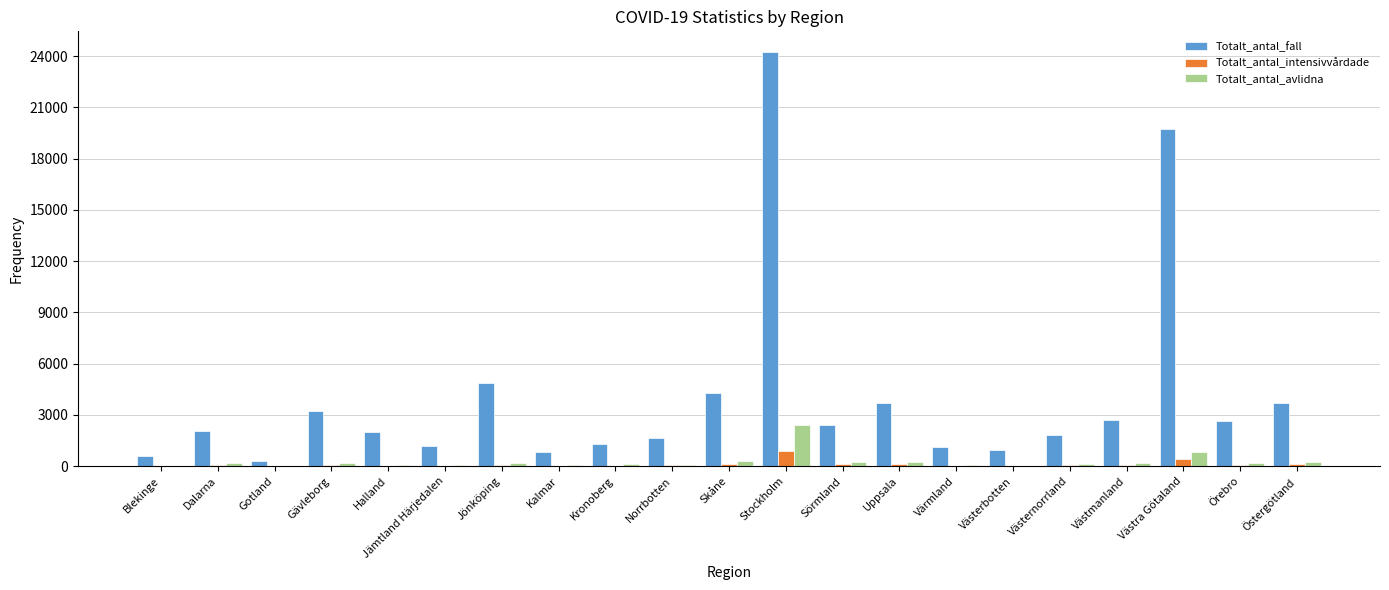

At which category is the sum across all series the highest?

Stockholm